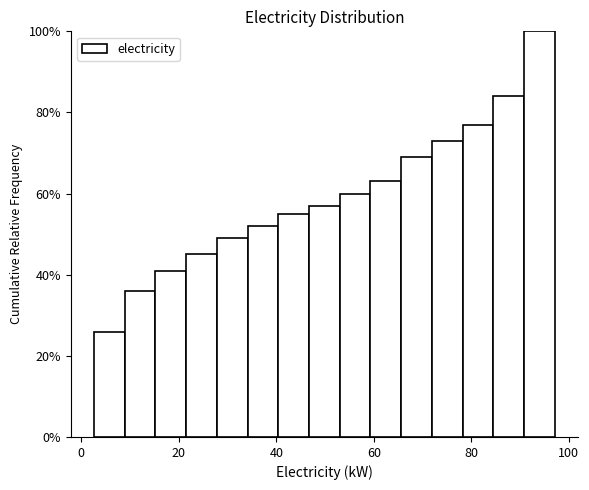

Read against the x-axis, roughly where is the centre of the tallest bar?

94